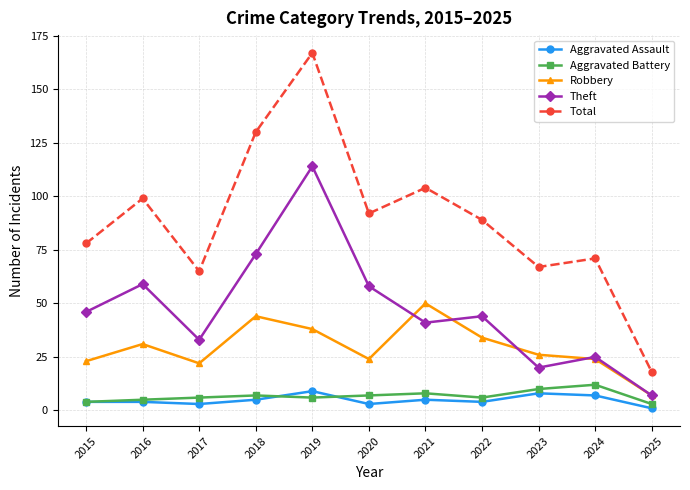

Reading right to left, list all the values displayed in this chart.

Aggravated Assault: 2025=1	2024=7	2023=8	2022=4	2021=5	2020=3	2019=9	2018=5	2017=3	2016=4	2015=4
Aggravated Battery: 2025=3	2024=12	2023=10	2022=6	2021=8	2020=7	2019=6	2018=7	2017=6	2016=5	2015=4
Robbery: 2025=7	2024=24	2023=26	2022=34	2021=50	2020=24	2019=38	2018=44	2017=22	2016=31	2015=23
Theft: 2025=7	2024=25	2023=20	2022=44	2021=41	2020=58	2019=114	2018=73	2017=33	2016=59	2015=46
Total: 2025=18	2024=71	2023=67	2022=89	2021=104	2020=92	2019=167	2018=130	2017=65	2016=99	2015=78